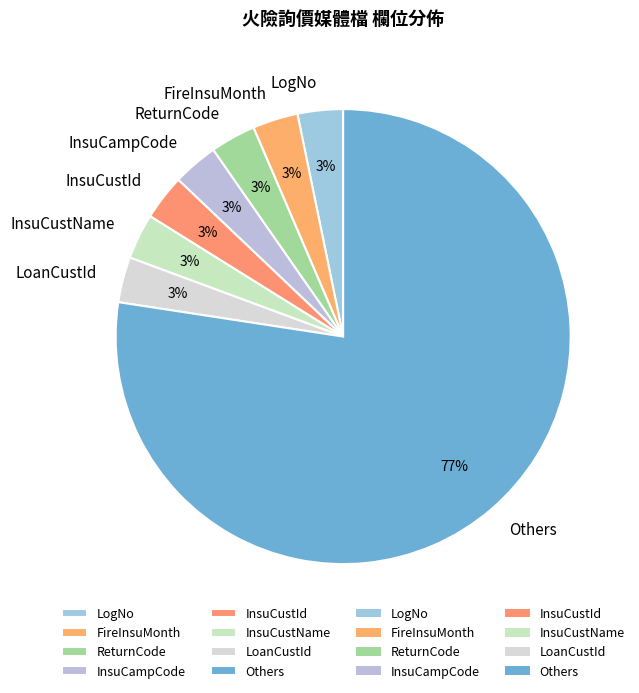

True or false: InsuCampCode accounts for 16% of the total.

False